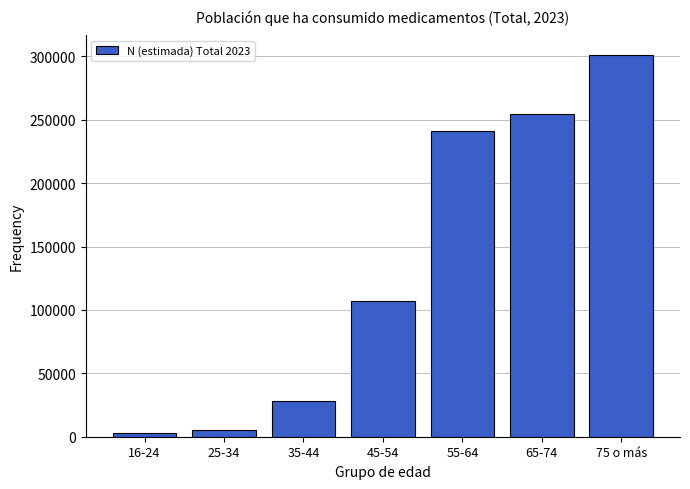

Reading right to left, what are all the values shown in this chart?

301507	254640	241542	107049	28351	5598	3137